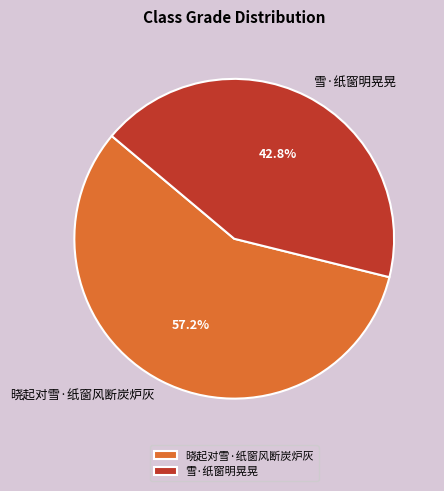

Does 晓起对雪·纸窗风断炭炉灰 represent more than half of the total?

Yes